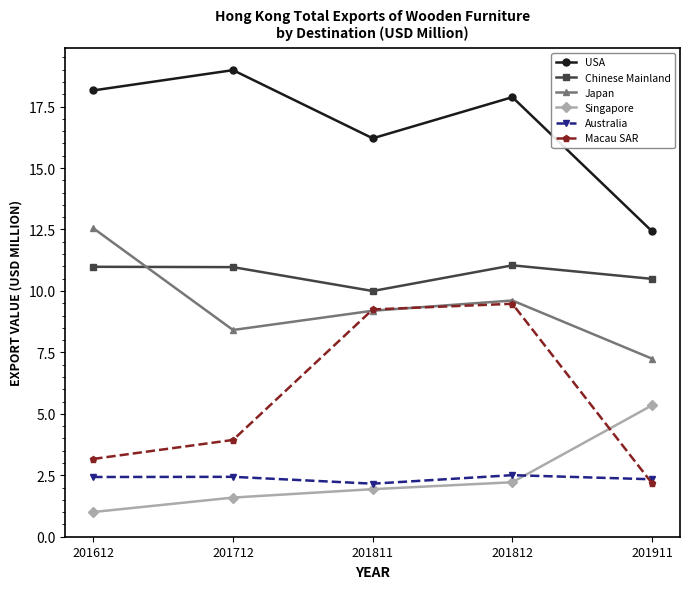

What is the sum of the Macau SAR values at 201811 and 201911?

11.4